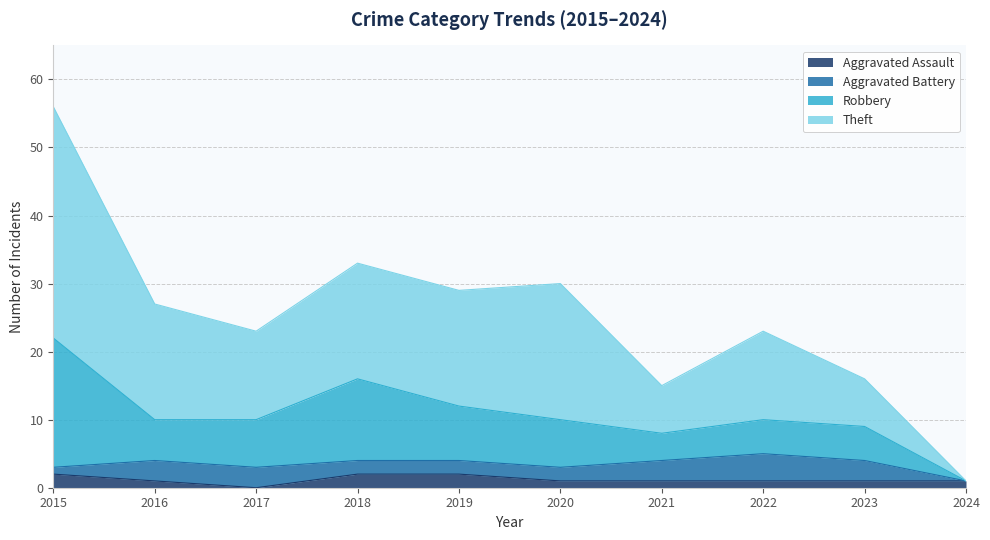

At which category does Aggravated Assault reach its first local valley?

2017